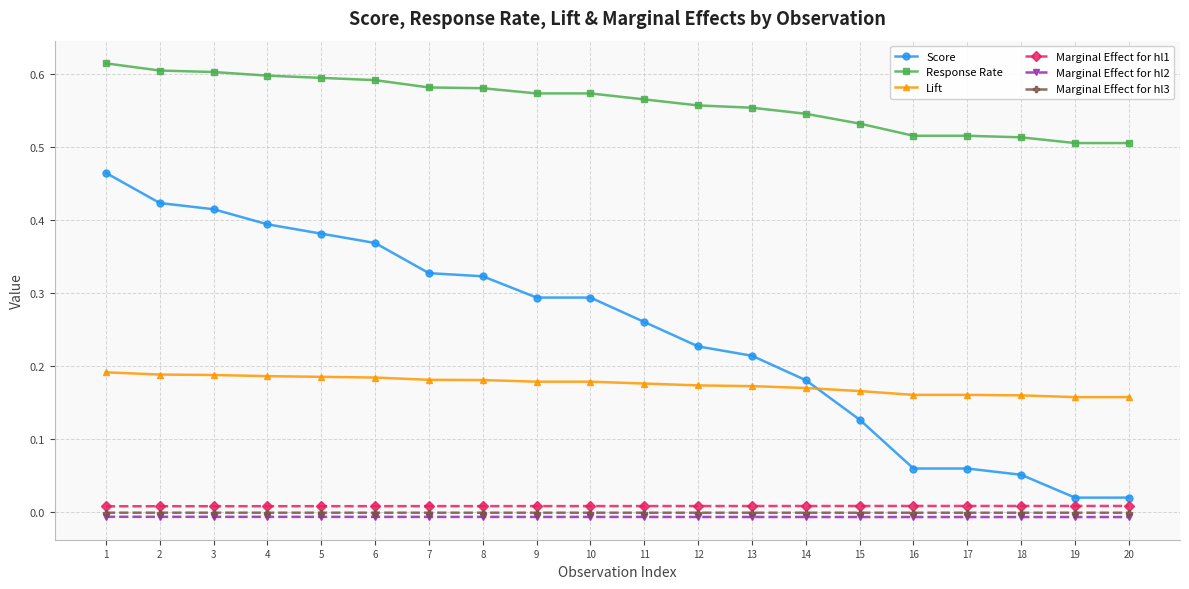

Count the number of categories in the chart.

20